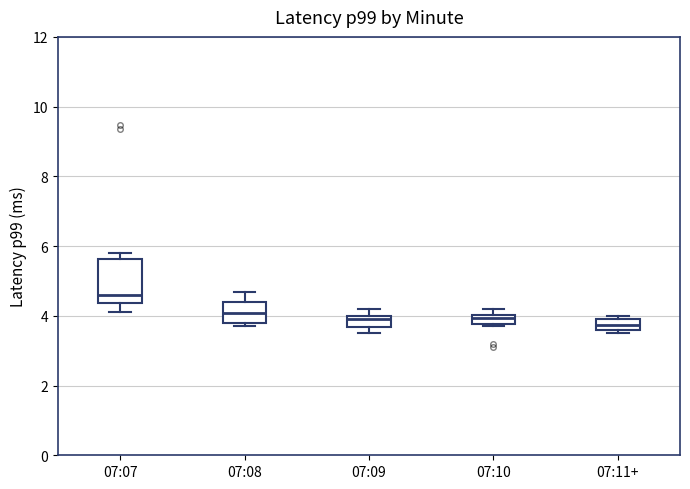

Which box is the tallest, from its lower edge to its upper edge?

07:07